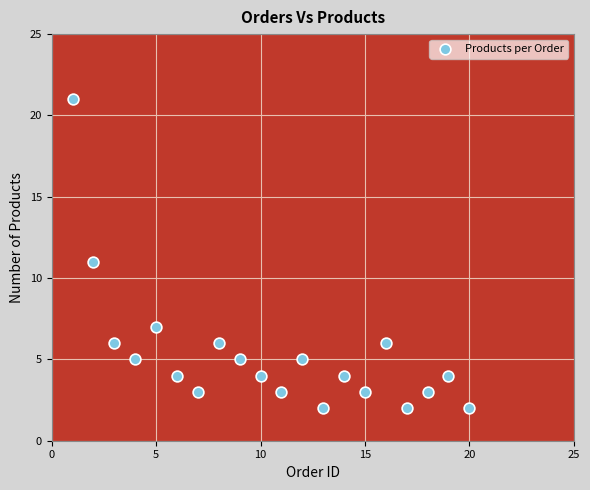

What is the range of Y values (max minus min)?

19